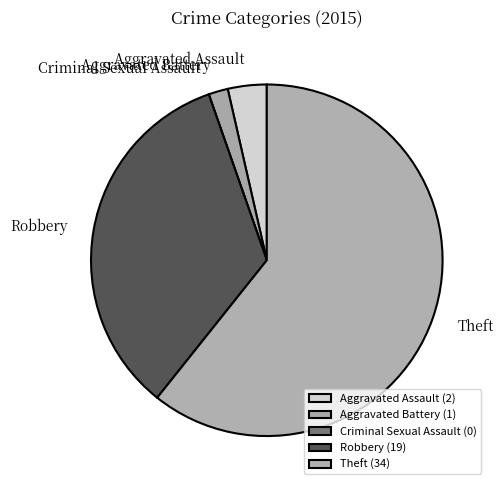

Does any single category account for the majority?

Yes